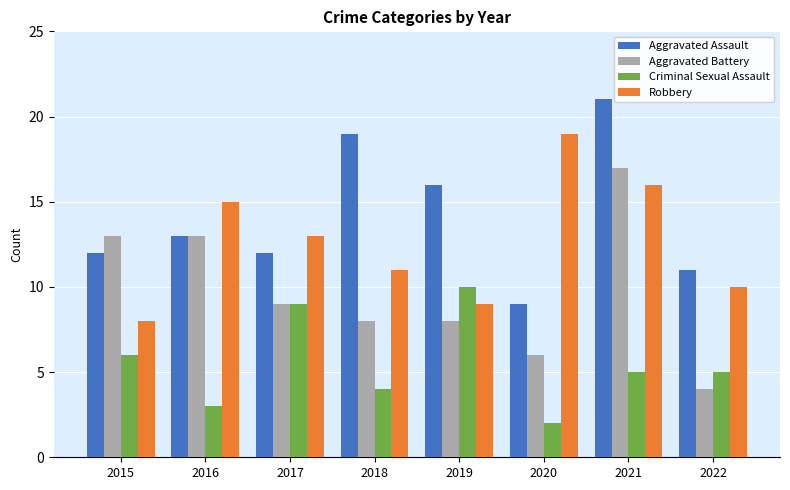

What are all the series names shown in the legend?

Aggravated Assault, Aggravated Battery, Criminal Sexual Assault, Robbery